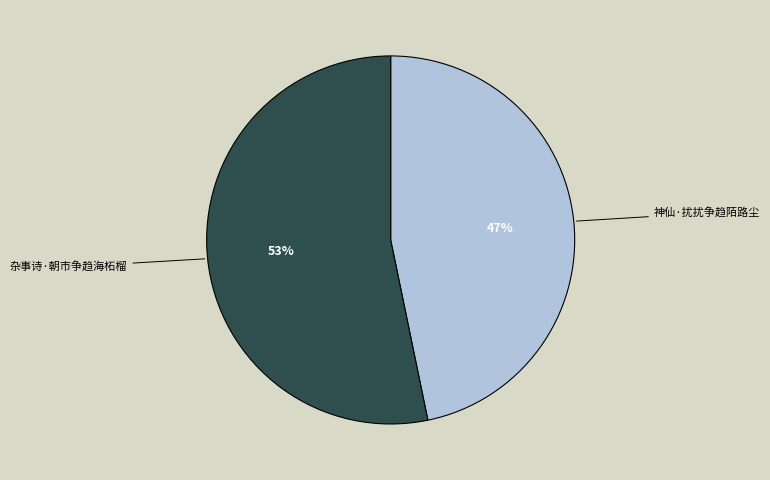

The 杂事诗·朝市争趋海柘榴 slice represents 53% of the pie. True or false?

True